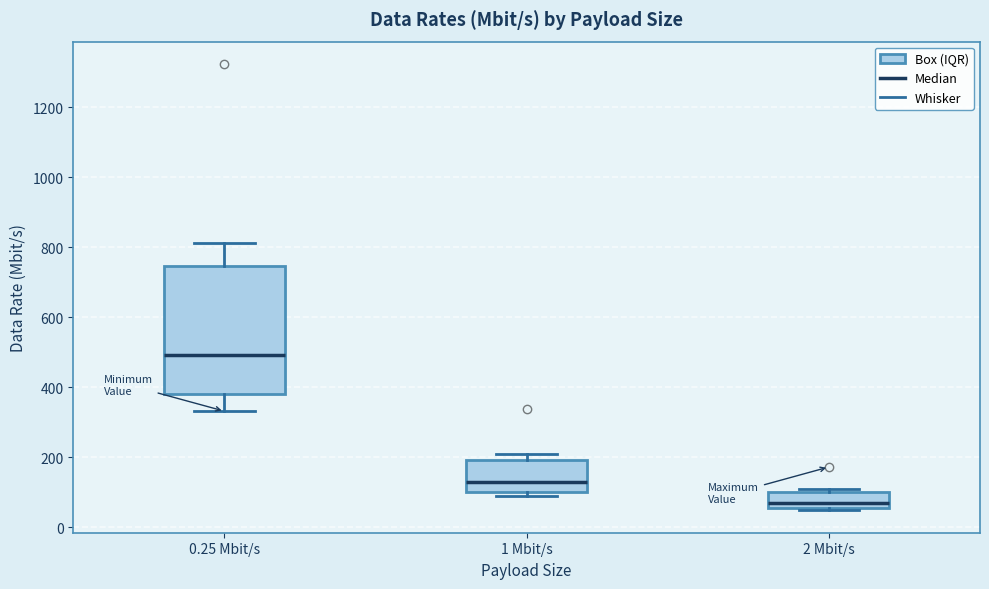

Which box is the tallest, from its lower edge to its upper edge?

0.25 Mbit/s